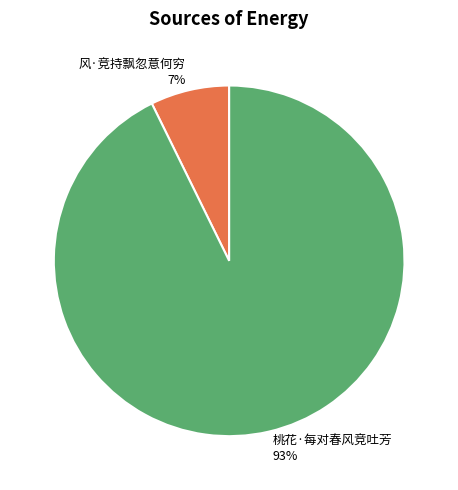

Between 桃花·每对春风竞吐芳 and 风·竞持飘忽意何穷, which is larger?

桃花·每对春风竞吐芳